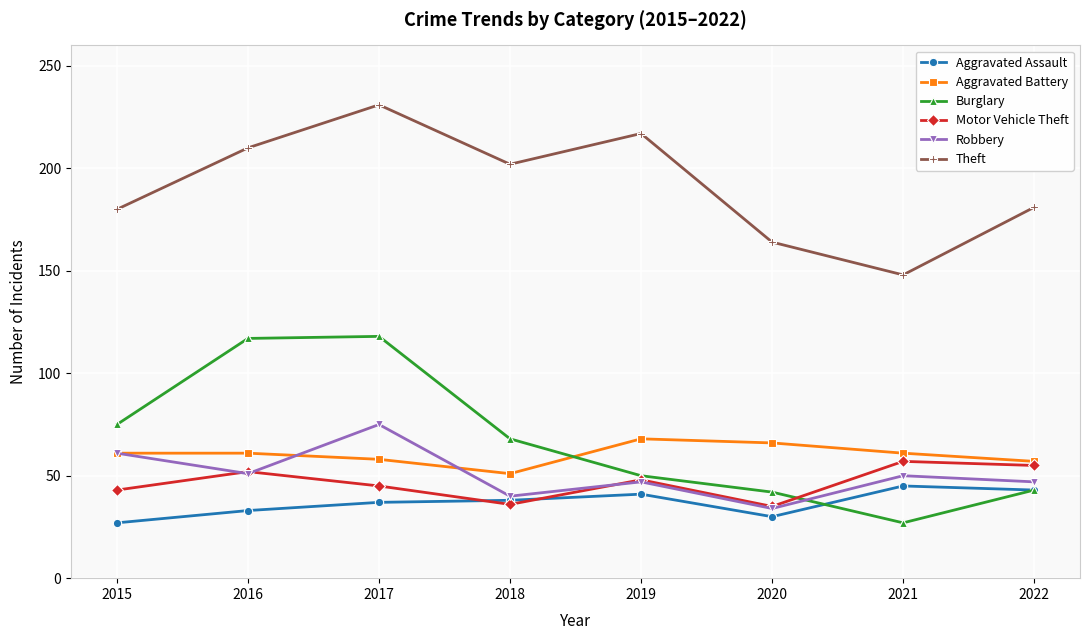

What is the lowest value of the Burglary series?

27